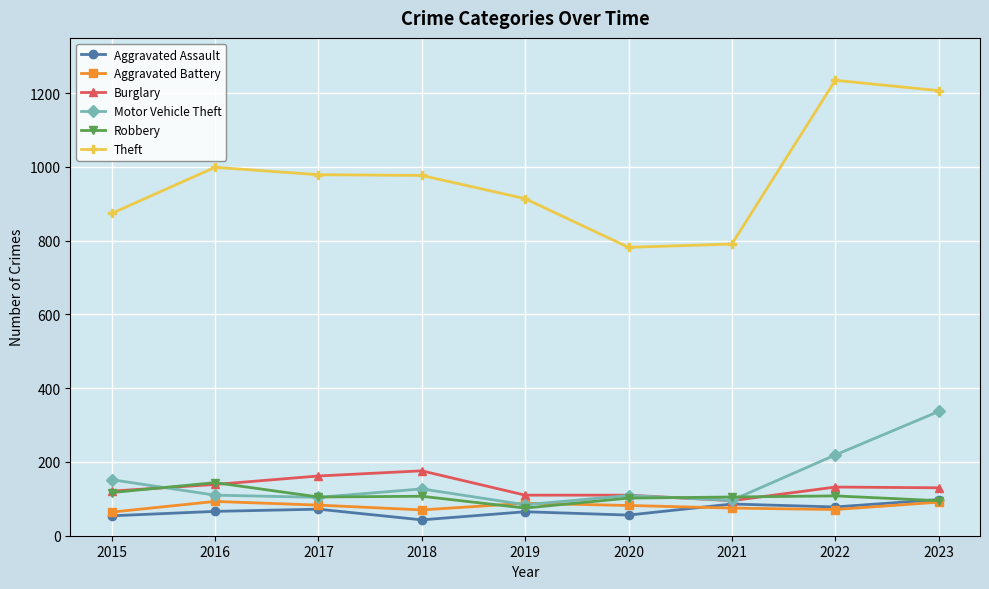

What is the difference between the Robbery values at 2019 and 2015?

42